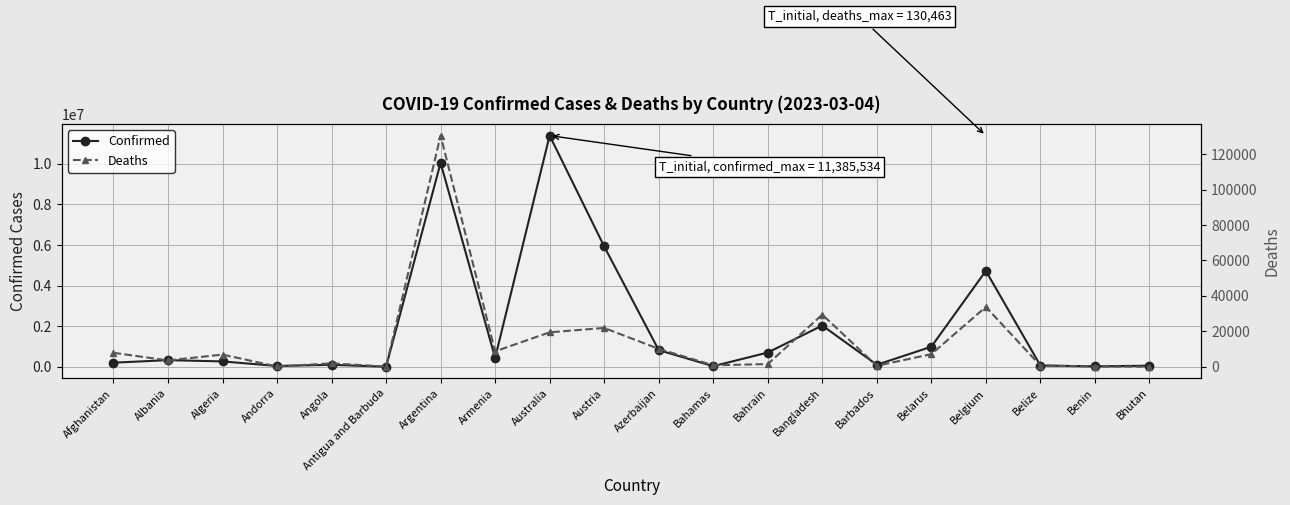

Does the chart have visible grid lines?

Yes